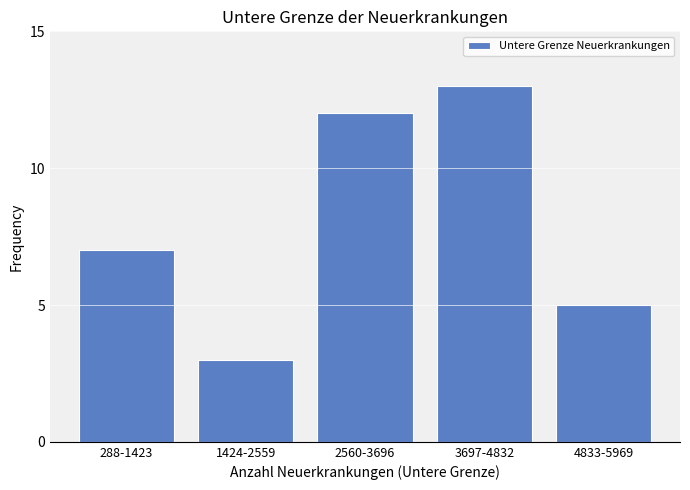

Reading left to right, extract all data points from this chart.

288-1423=7	1424-2559=3	2560-3696=12	3697-4832=13	4833-5969=5